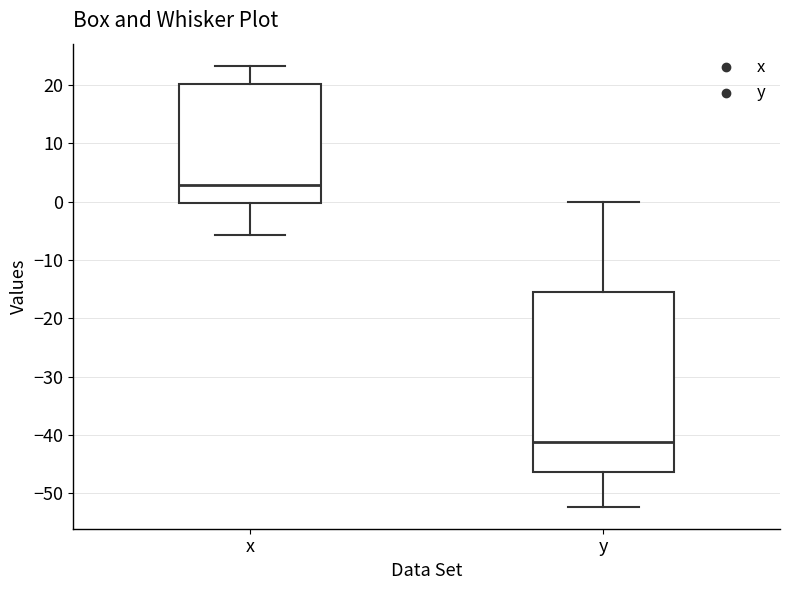

Comparing the boxes themselves (not the whiskers), which one is the tallest?

y